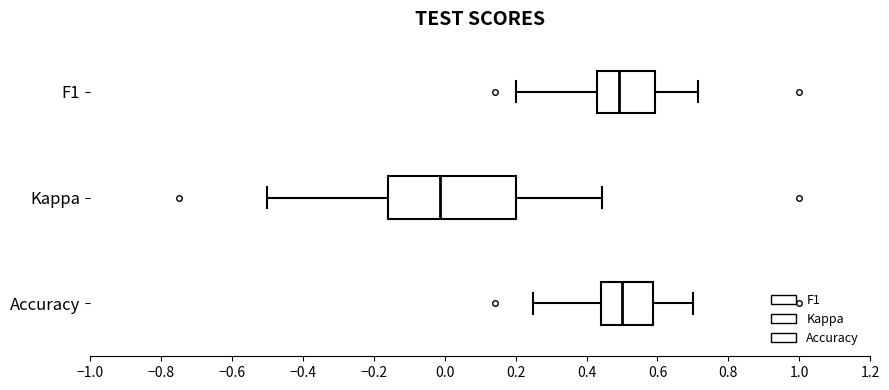

Reading bottom to top, transcribe this box plot: for each box, give where its median line is, the range the box spans, and where its two whiskers end, as read against the x-axis. The values are not printed on the chart, so give them approximately, as read against the axis.

Accuracy: median 0.50, box 0.44 to 0.58, whiskers 0.26 to 0.70
Kappa: median -0.02, box -0.16 to 0.20, whiskers -0.50 to 0.44
F1: median 0.50, box 0.42 to 0.60, whiskers 0.20 to 0.72